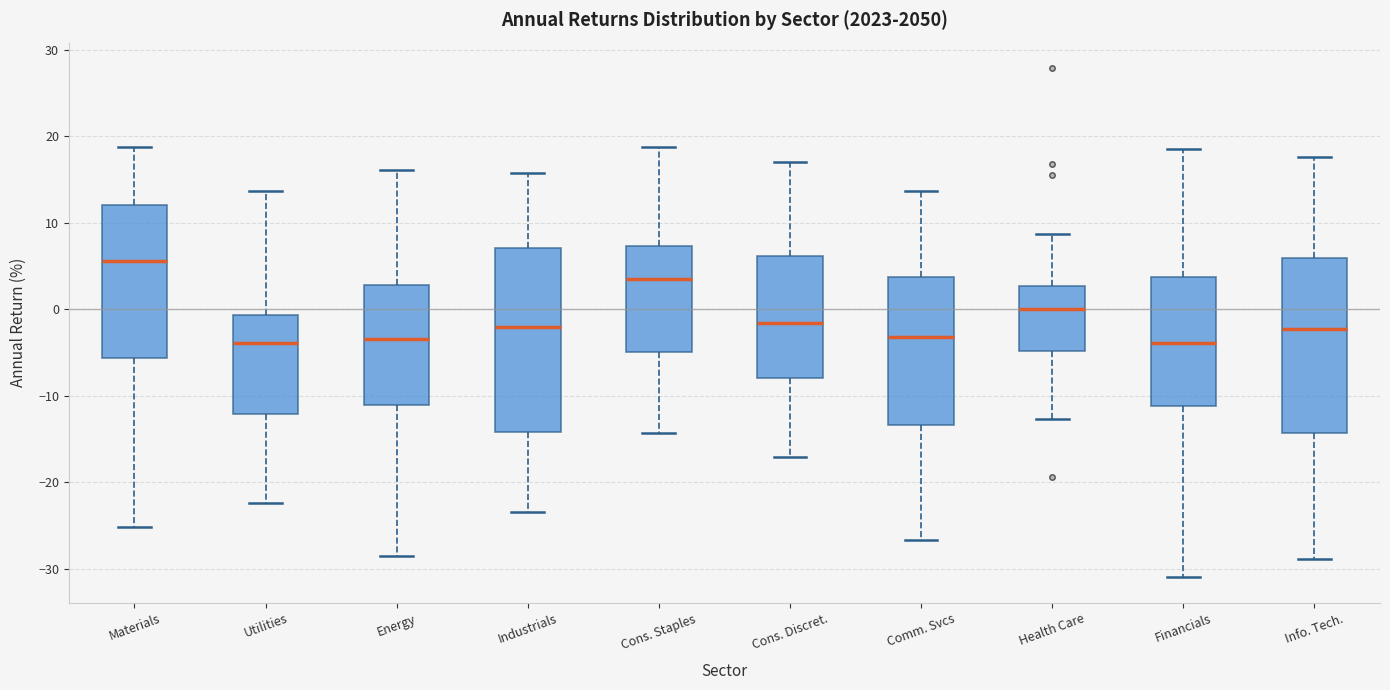

Which box's median line is the highest?

Materials